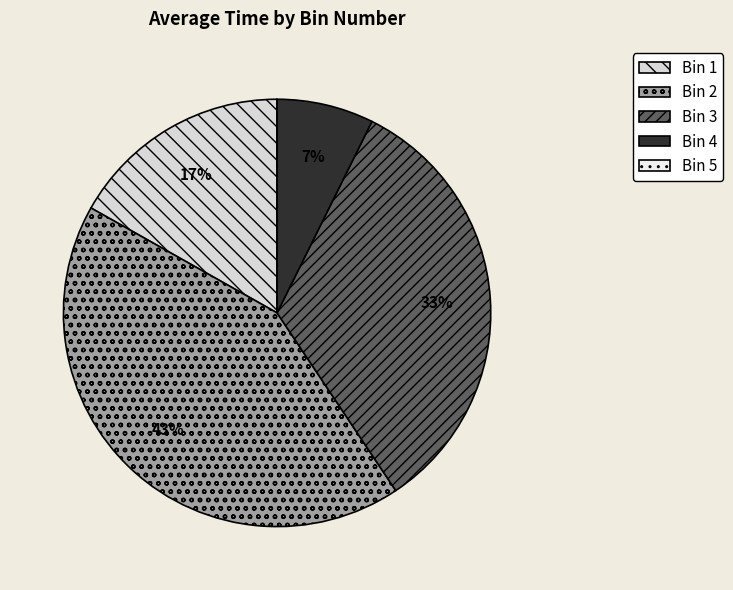

Between Bin 1 and Bin 3, which is larger?

Bin 3